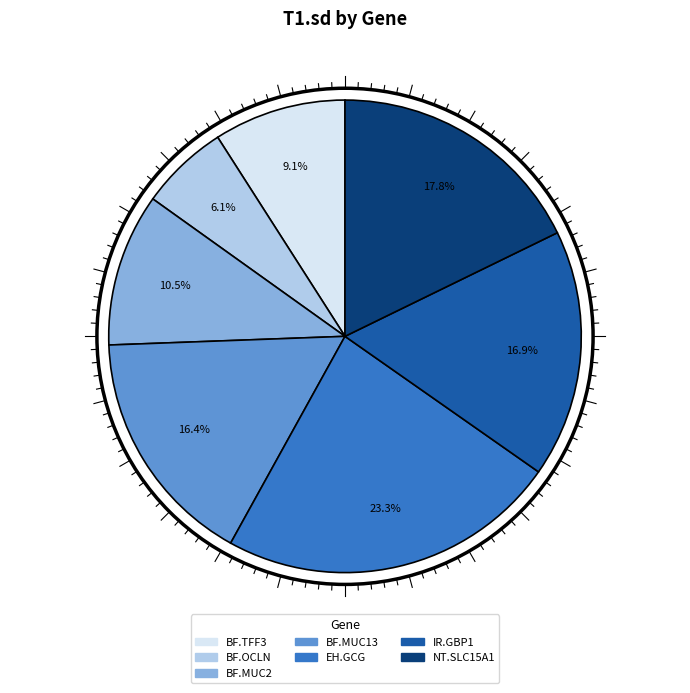

Which category has the smallest portion of the pie?

BF.OCLN